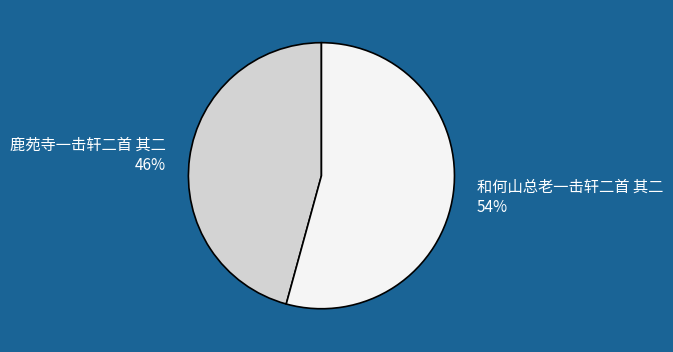

Is it true that 鹿苑寺一击轩二首 其二 is 46% of the pie?

True